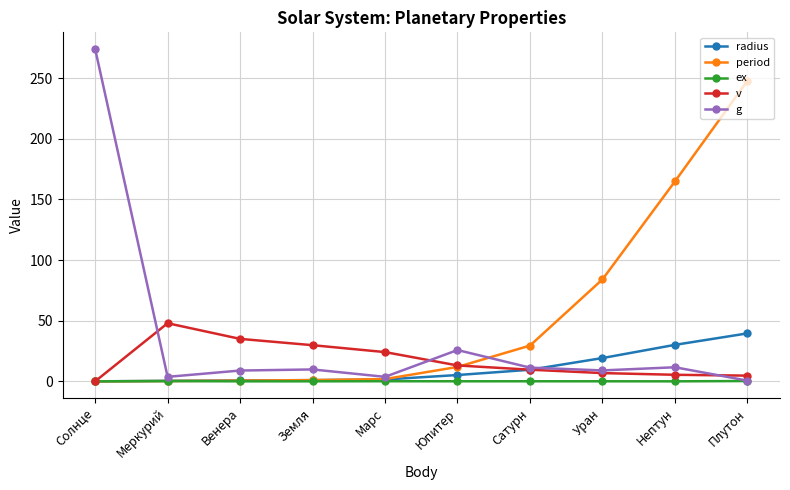

What is the total value across all series at Солнце?

274.0